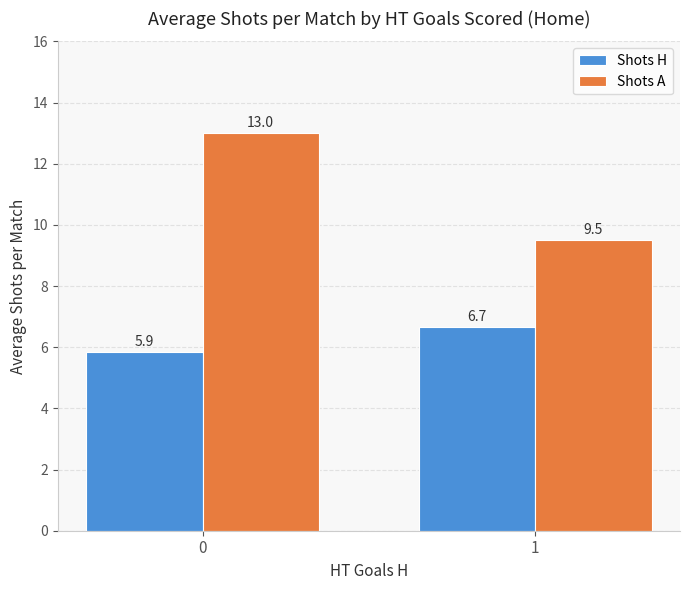

What is the difference between the highest and lowest values at 1?

2.8